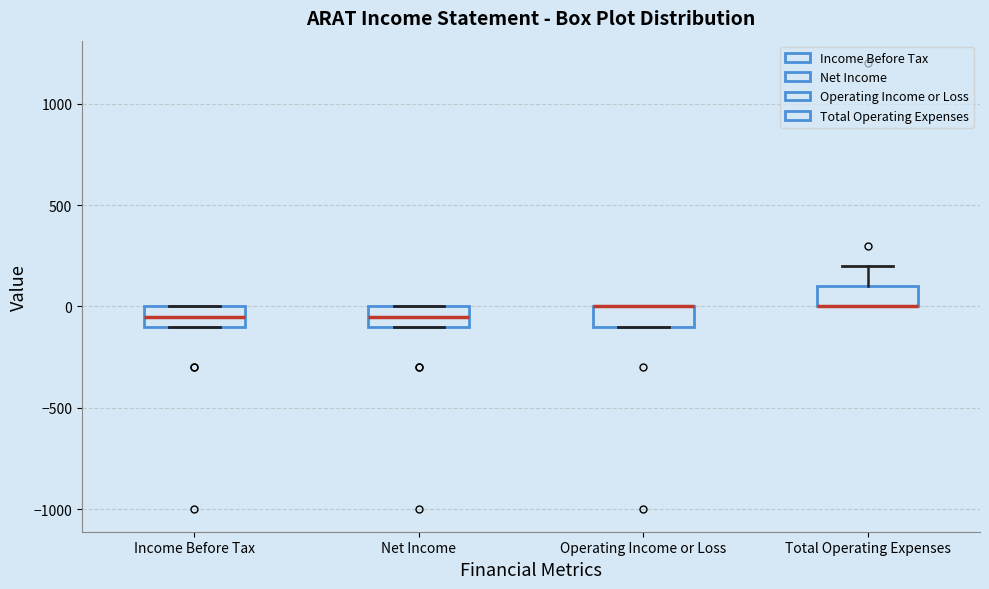

Reading left to right, transcribe this box plot: for each box, give where its median line is, the range the box spans, and where its two whiskers end, as read against the y-axis. The values are not printed on the chart, so give them approximately, as read against the axis.

Income Before Tax: median -50, box -100 to 0, whiskers -100 to 0
Net Income: median -50, box -100 to 0, whiskers -100 to 0
Operating Income or Loss: median 0 (drawn on the box's upper edge), box -100 to 0, whiskers -100 to 0
Total Operating Expenses: median 0 (drawn on the box's lower edge), box 0 to 100, whiskers 0 to 200